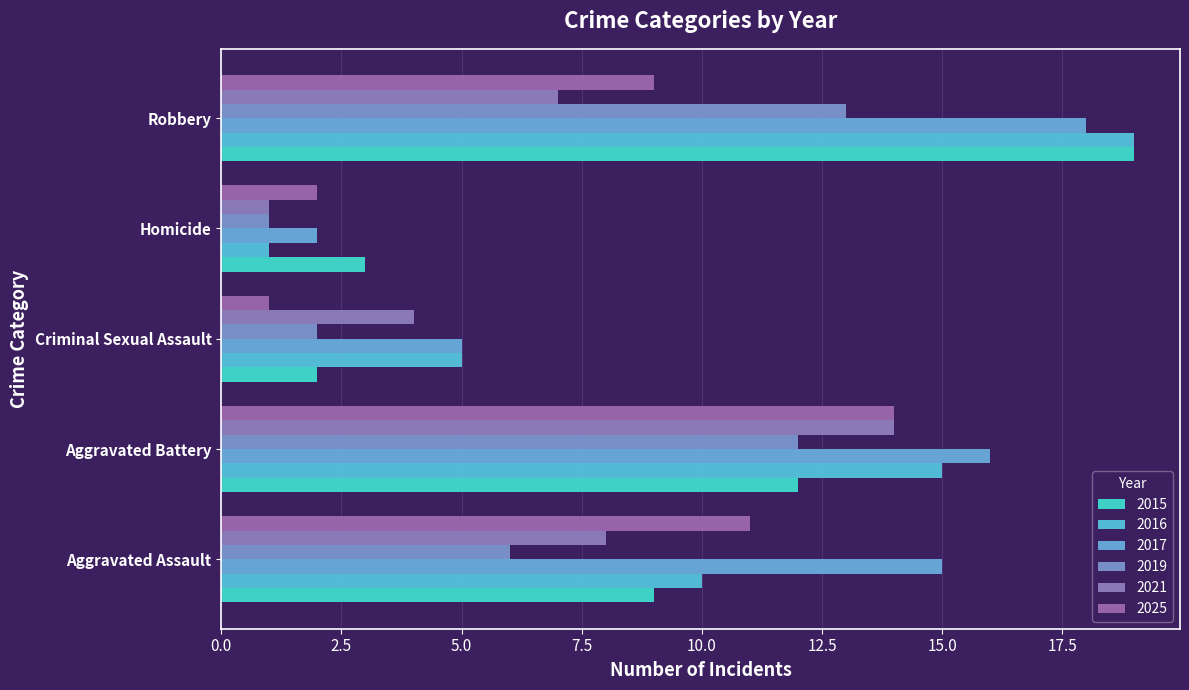

Reading right to left, extract all data points from this chart.

2015: Robbery=19	Homicide=3	Criminal Sexual Assault=2	Aggravated Battery=12	Aggravated Assault=9
2016: Robbery=19	Homicide=1	Criminal Sexual Assault=5	Aggravated Battery=15	Aggravated Assault=10
2017: Robbery=18	Homicide=2	Criminal Sexual Assault=5	Aggravated Battery=16	Aggravated Assault=15
2019: Robbery=13	Homicide=1	Criminal Sexual Assault=2	Aggravated Battery=12	Aggravated Assault=6
2021: Robbery=7	Homicide=1	Criminal Sexual Assault=4	Aggravated Battery=14	Aggravated Assault=8
2025: Robbery=9	Homicide=2	Criminal Sexual Assault=1	Aggravated Battery=14	Aggravated Assault=11